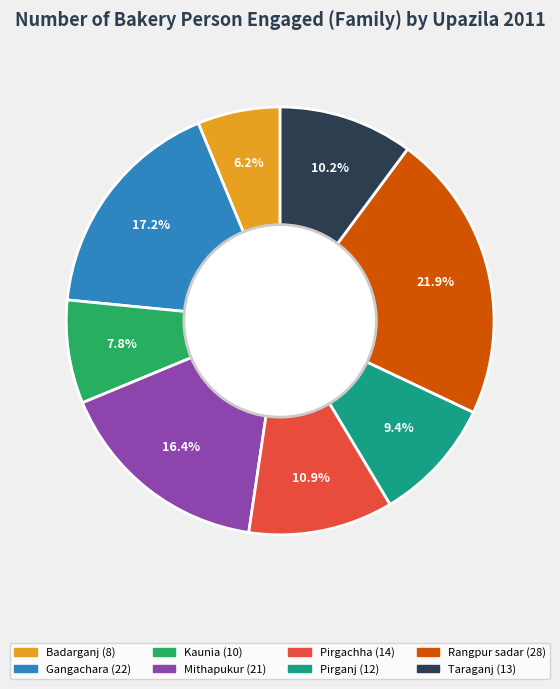

The Gangachara slice represents 17% of the pie. True or false?

True